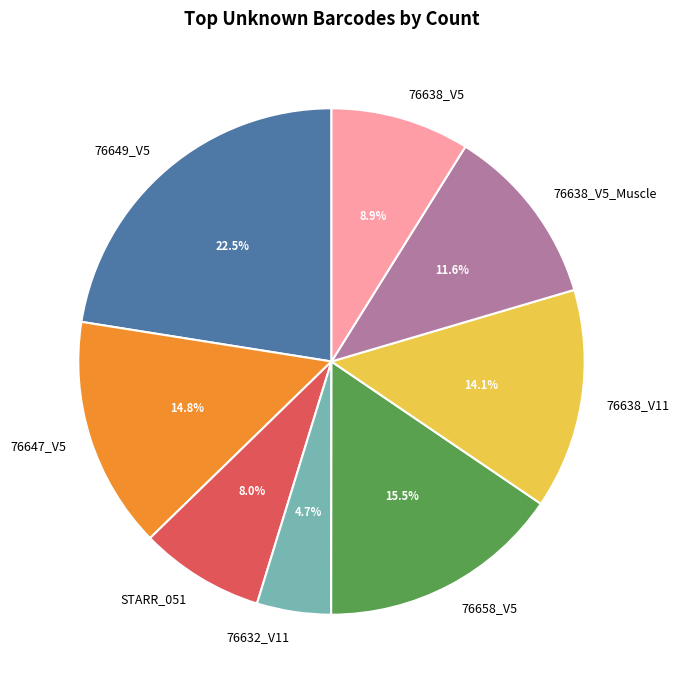

To the nearest percent, what is the difference between the largest and smallest slice percentages?

18%